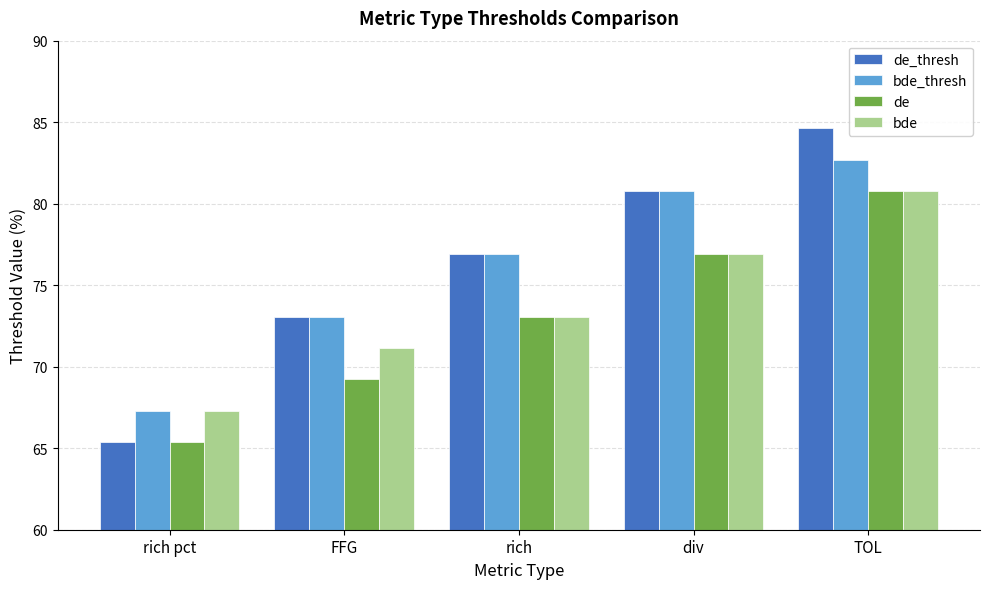

Rank the categories by de value from lowest to highest.

rich pct, FFG, rich, div, TOL